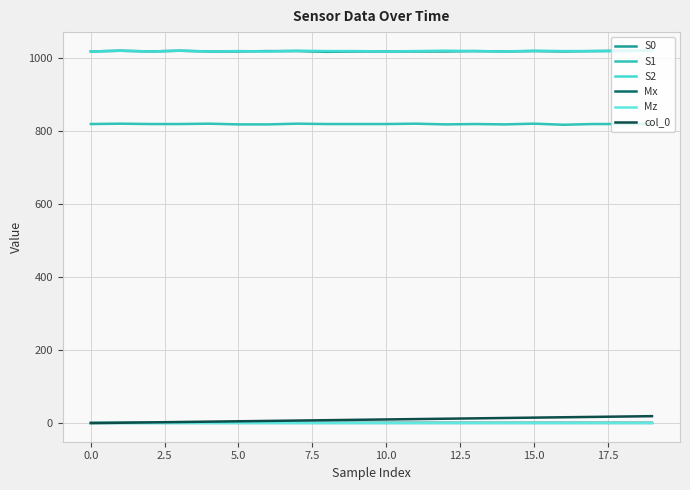

True or false: col_0 and S0 cross at least once.

False